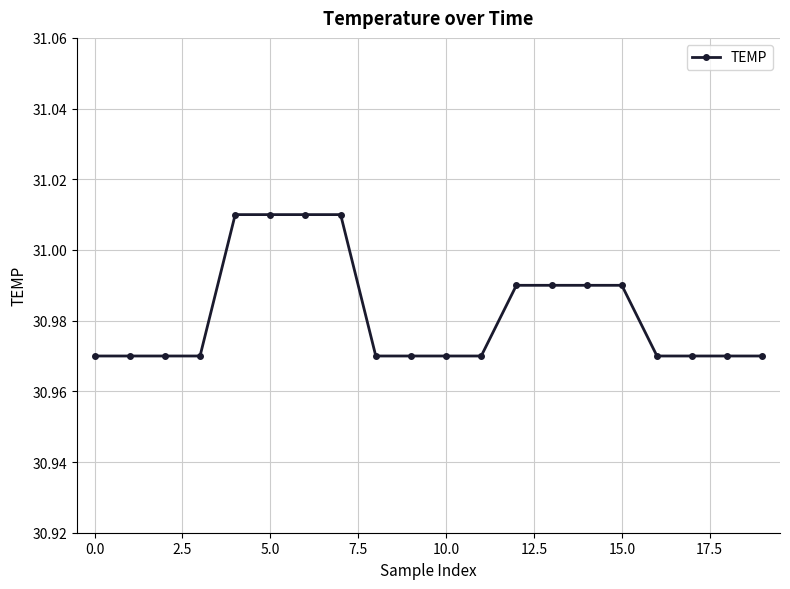

Count the values in the range 30 to 31.

16